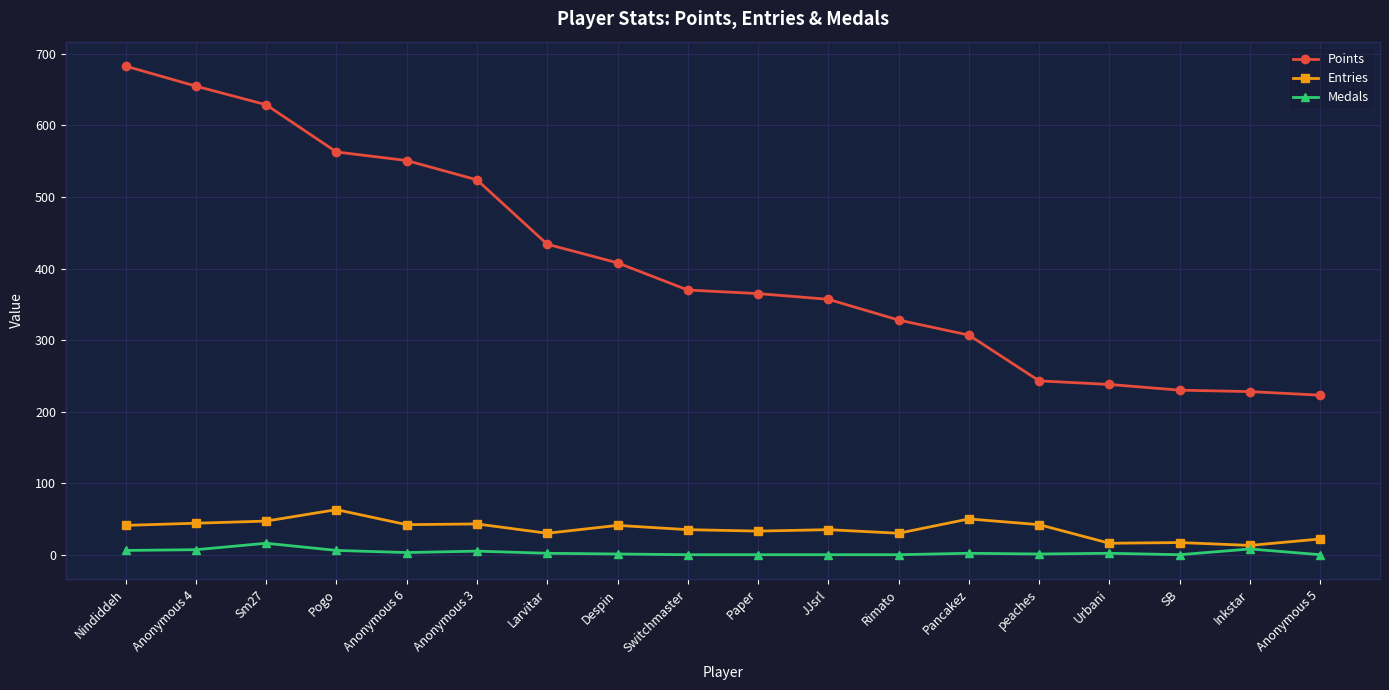

Rank the series by their maximum value, from highest to lowest.

Points, Entries, Medals